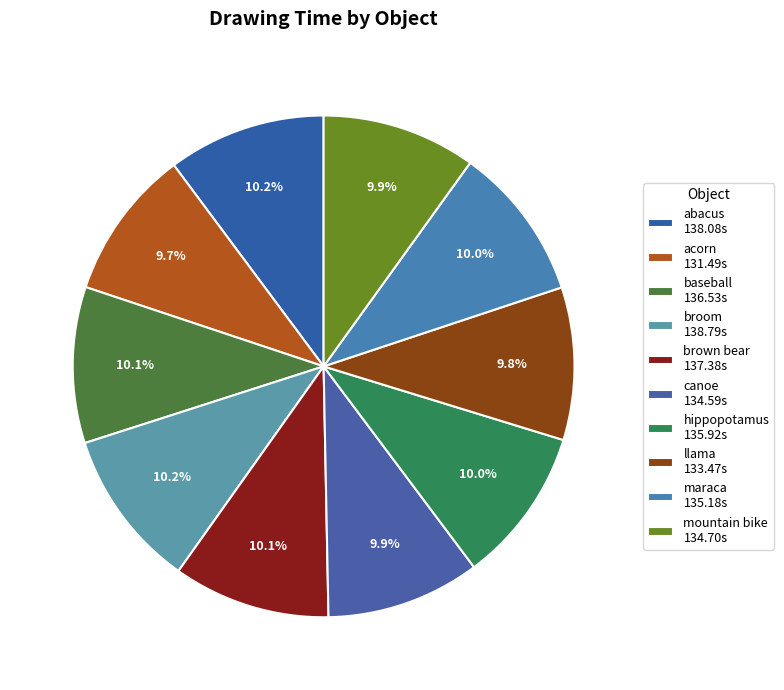

How many slices are in this pie chart?

10